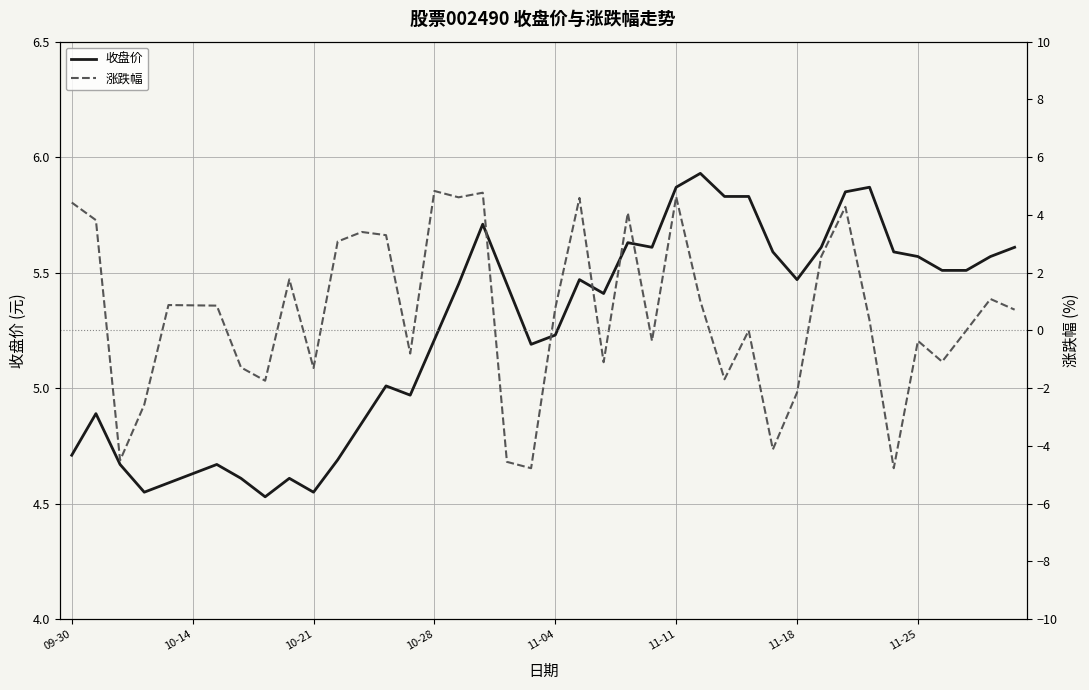

Does the chart display data point markers on the line(s)?

No